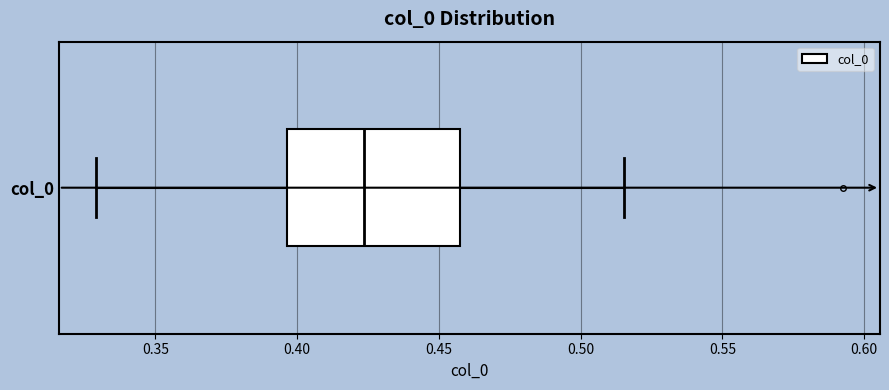

Read this box plot against the x-axis: the position of the median line, the range covered by the box, and the ends of both whiskers. The values are not printed on the chart, so give them approximately, as read against the axis.

median 0.425, box 0.395 to 0.455, whiskers 0.330 to 0.515